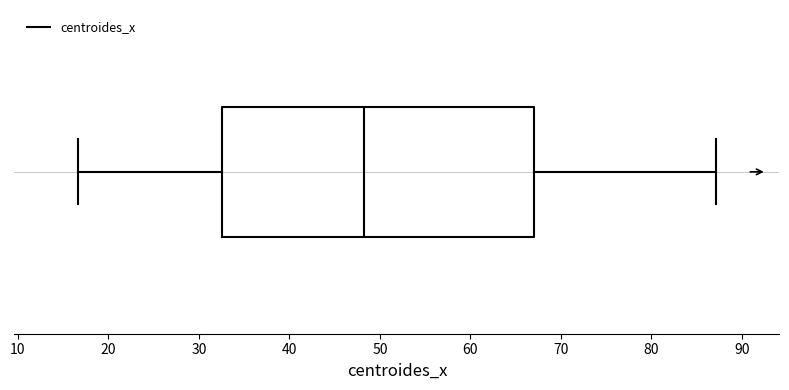

Where does the left whisker of the box end on the x-axis? The values are not printed on the chart, so give them approximately, as read against the axis.

17